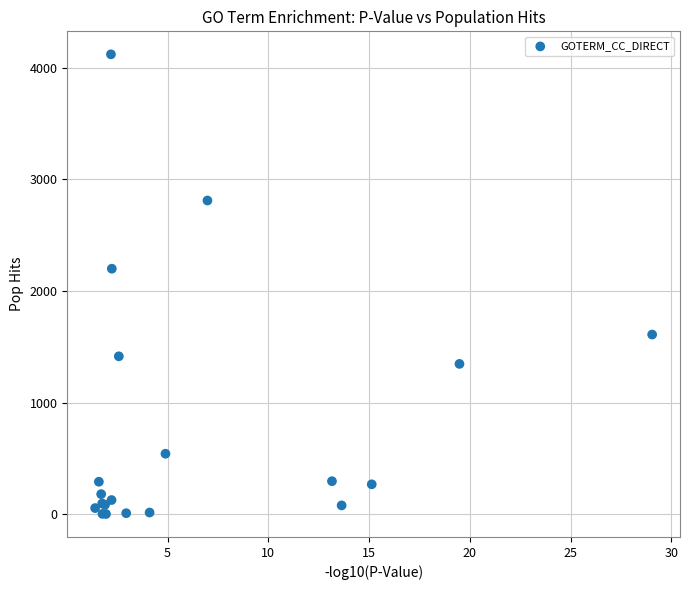

What Y value in the scatter plot is closest to 2061?

2200